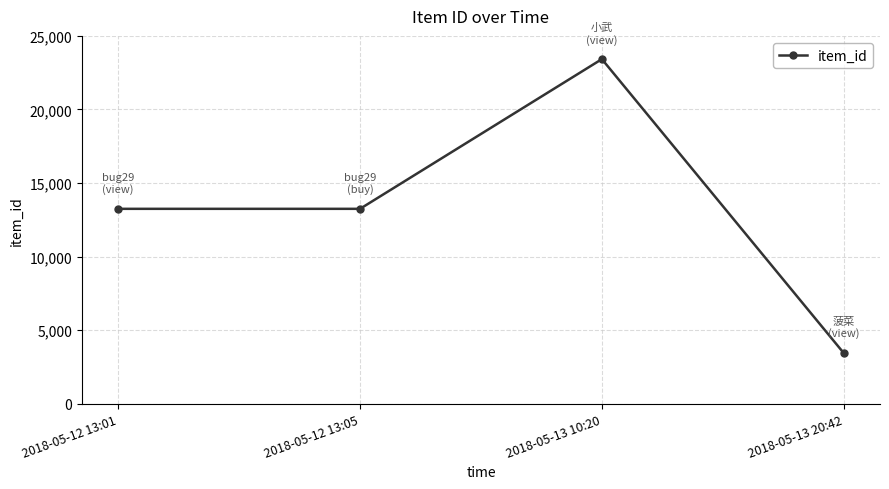

True or false: the data shows 6056 at 2018-05-13 20:42.

False